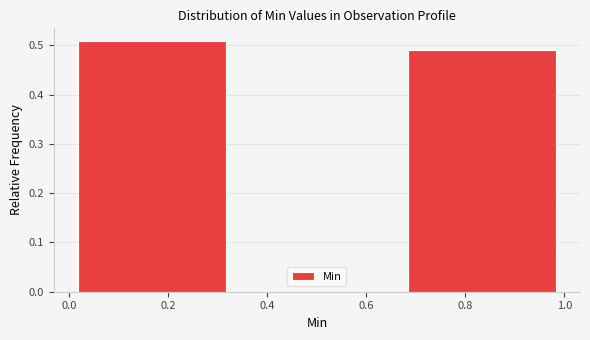

Reading left to right, list every bar in this chart as the range it spans on the x-axis followed by its height. Neither the bar edges nor the heights are printed on the chart, so give them approximately, as read against the axes.

0.00 to 0.34: 0.51
0.34 to 0.66: 0
0.66 to 1.00: 0.49